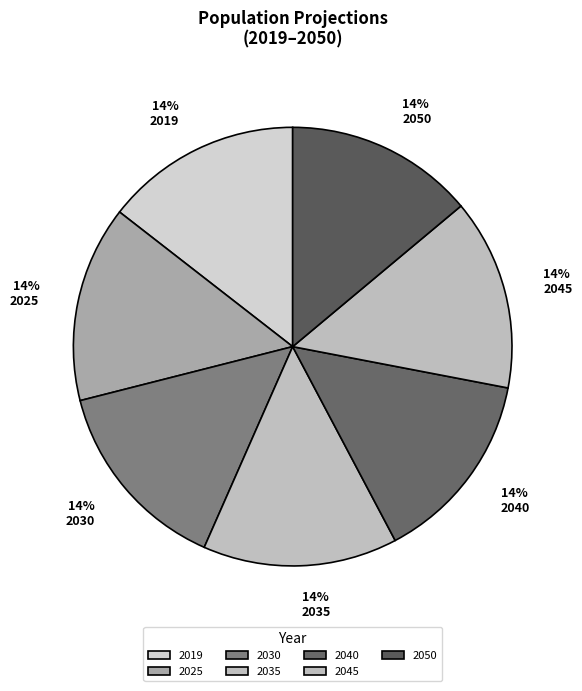

Which has a higher value, 2025 or 2035?

2025